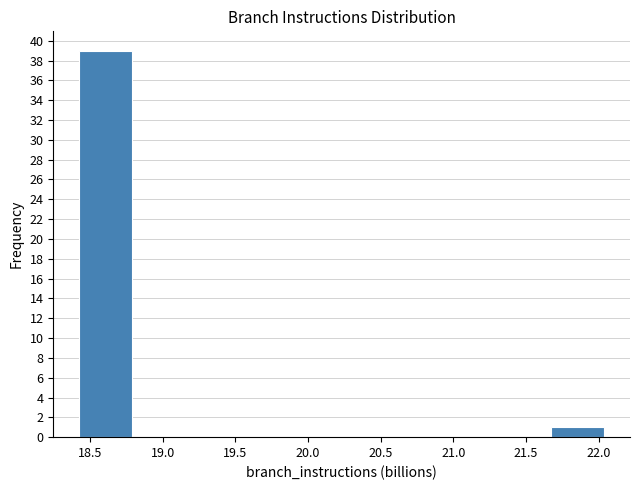

What is the height of the bar covering 18.45 to 18.80 on the x-axis? Neither the bar edges nor the heights are printed on the chart, so give them approximately, as read against the axes.

39